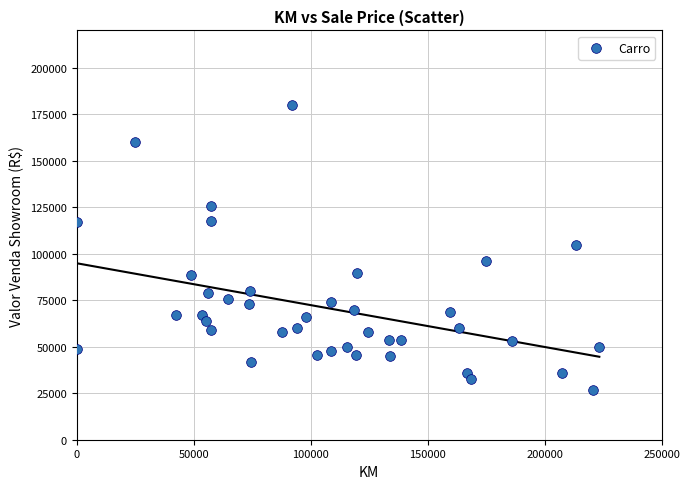

What is the range of X values (max minus min)?

223393